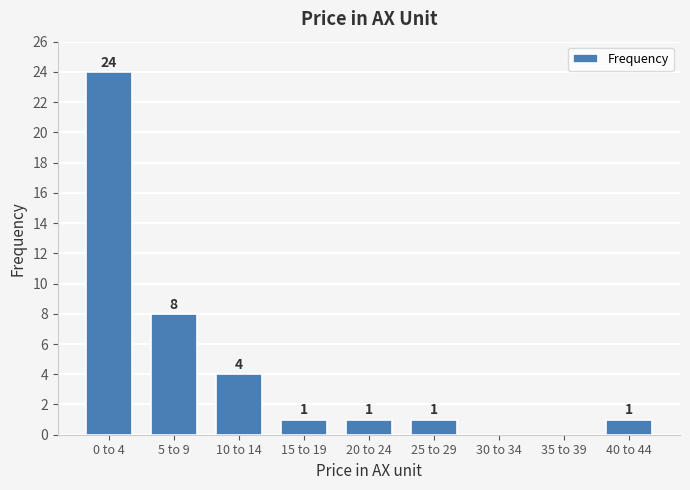

Reading left to right, transcribe all the data shown in this chart.

0 to 4=24	5 to 9=8	10 to 14=4	15 to 19=1	20 to 24=1	25 to 29=1	30 to 34=0	35 to 39=0	40 to 44=1